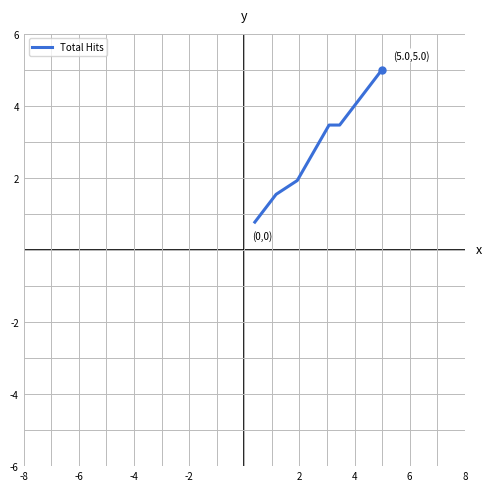

What is the difference between the second highest and second lowest values?

3.1